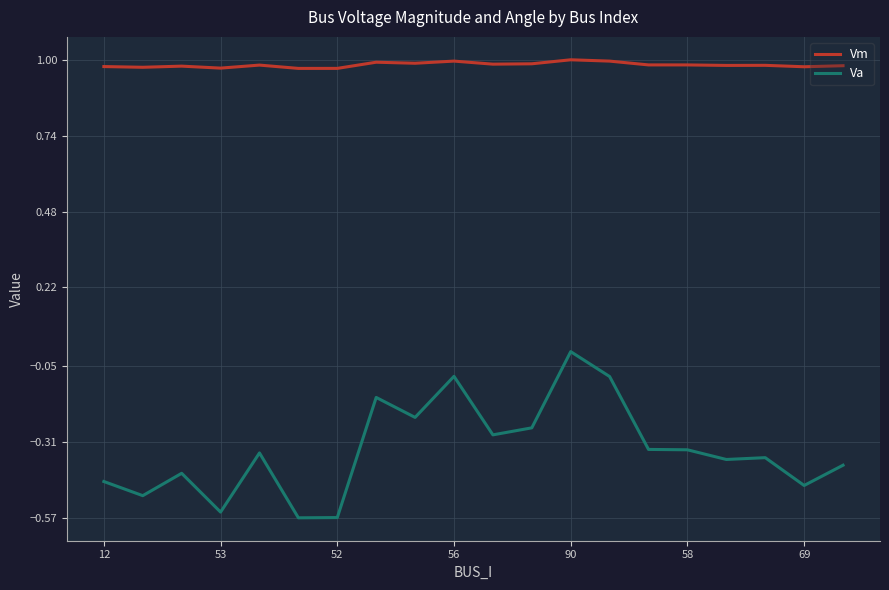

True or false: Va and Vm cross at least once.

False